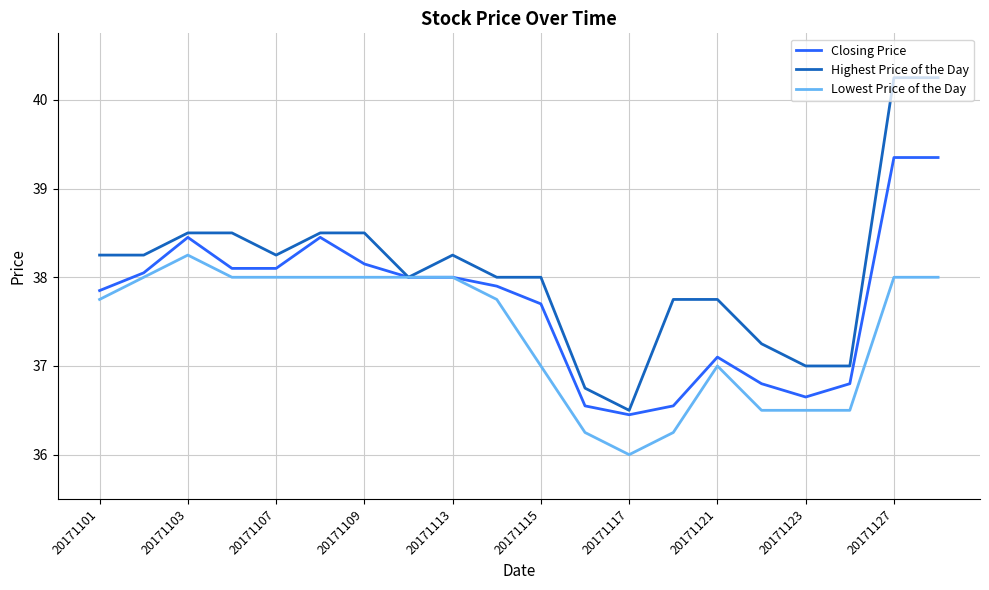

List the series in order of their peak value, highest first.

Highest Price of the Day, Closing Price, Lowest Price of the Day